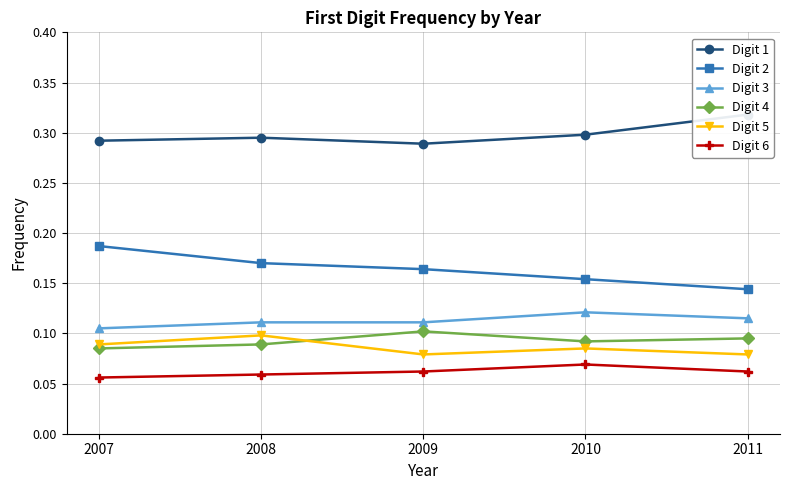

What is the approximate value of Digit 5 at 2010?

0.1